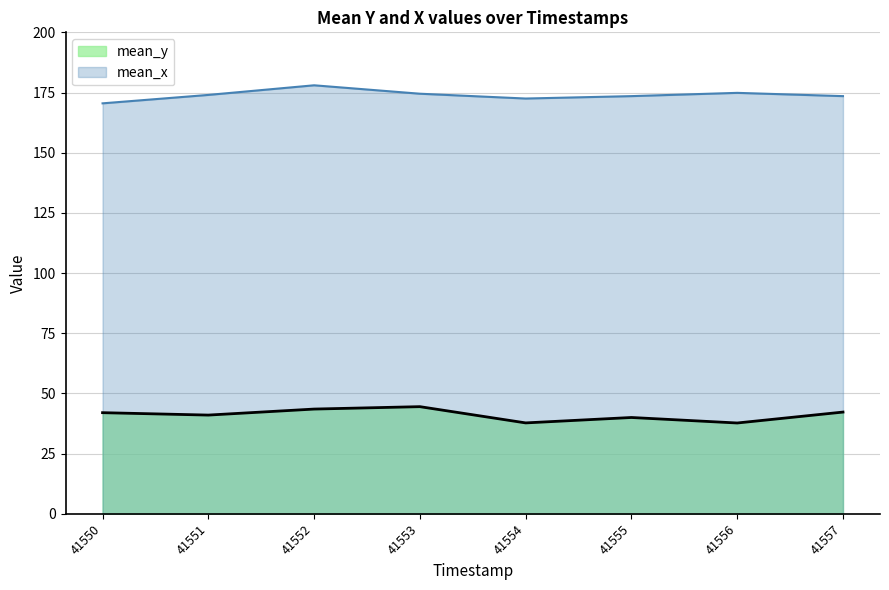

The value of mean_y at 41551 is 41.5. True or false?

True